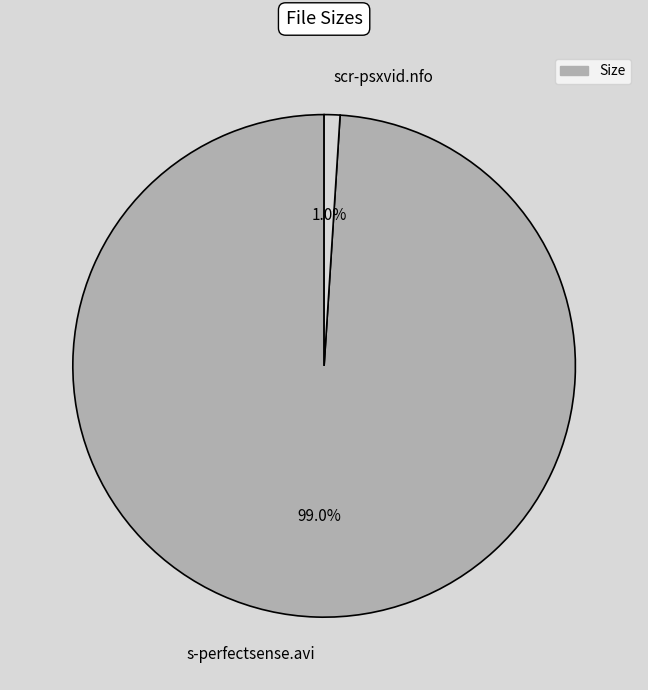

How many segments does this pie chart have?

2